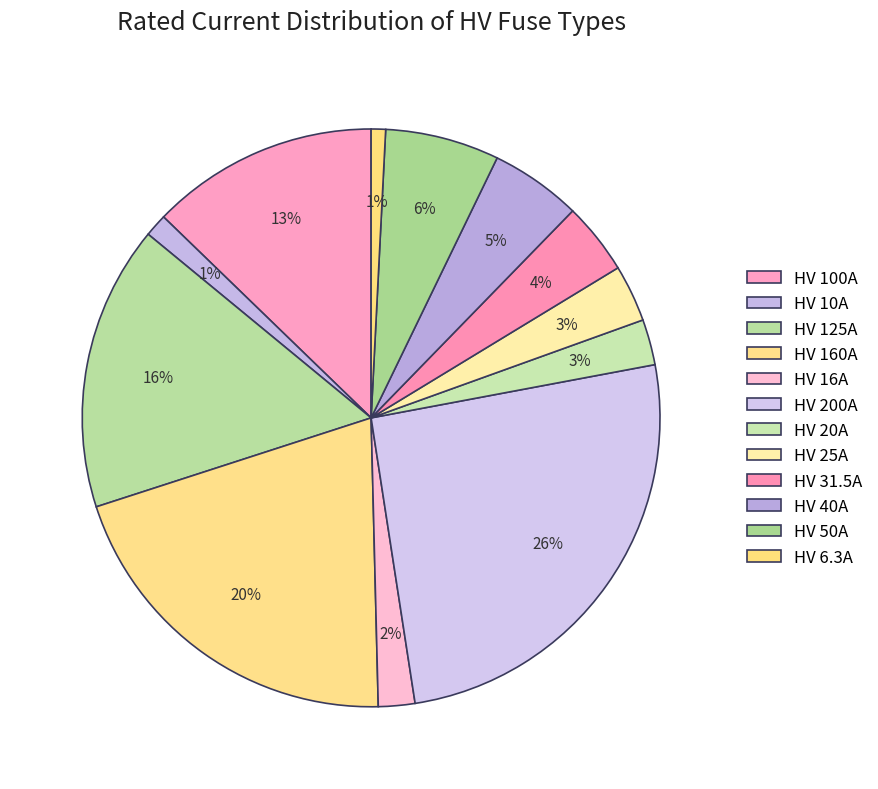

The HV 125A slice represents 16% of the pie. True or false?

True